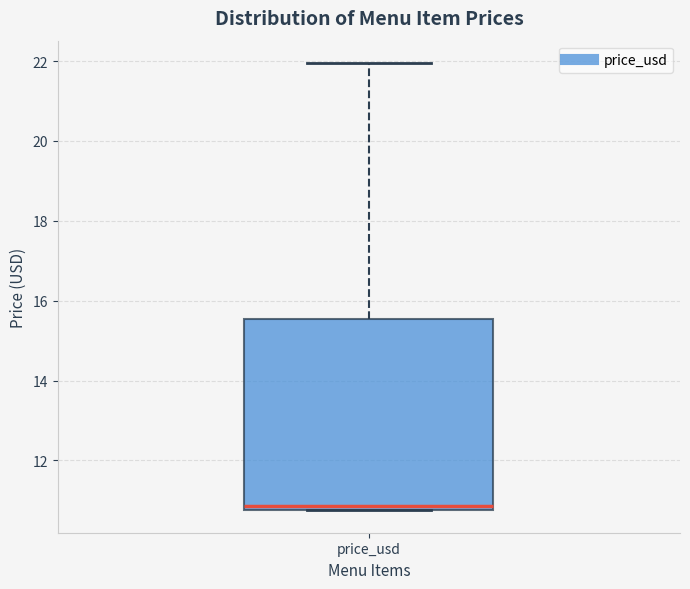

Read this box plot against the y-axis: the position of the median line, the range covered by the box, and the ends of both whiskers. The values are not printed on the chart, so give them approximately, as read against the axis.

median 10.8 (just above the box's lower edge), box 10.8 to 15.6, whiskers 10.8 to 22.0